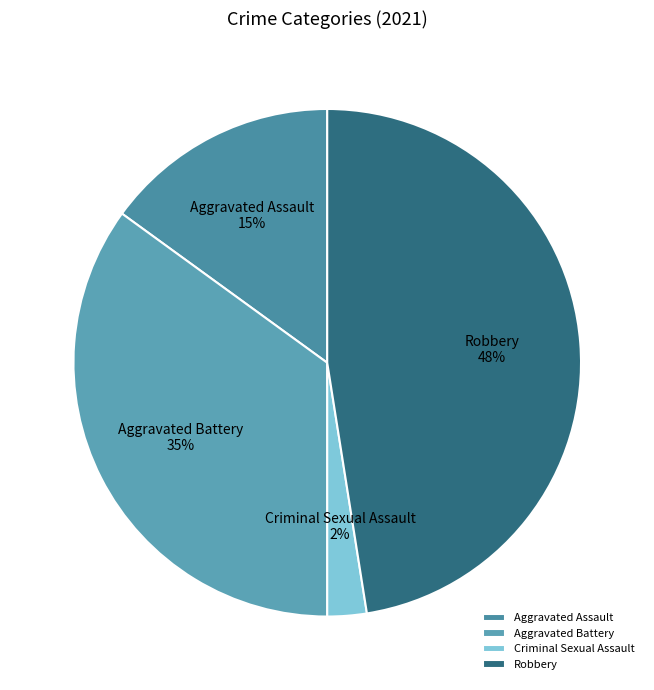

How many segments does this pie chart have?

4